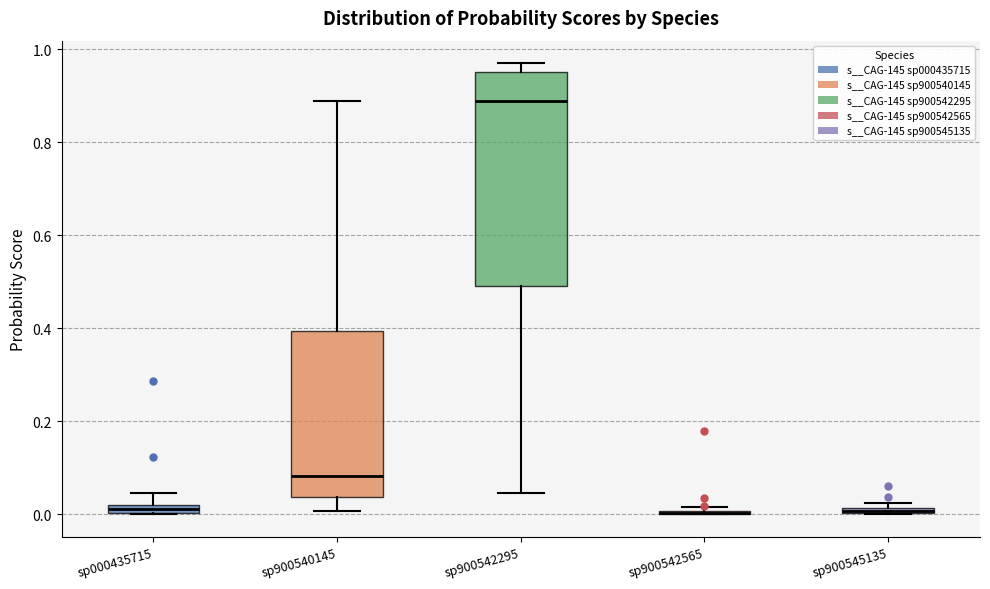

Comparing the boxes themselves (not the whiskers), which one is the tallest?

sp900542295